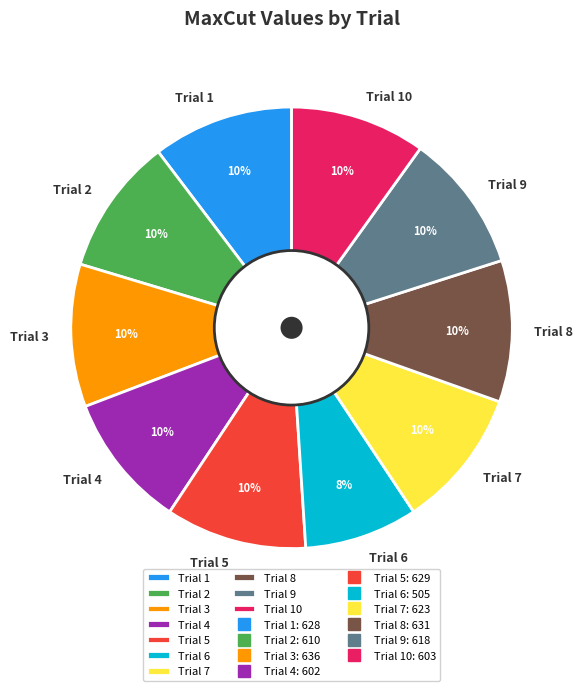

Does Trial 9 account for over 50% of the chart?

No